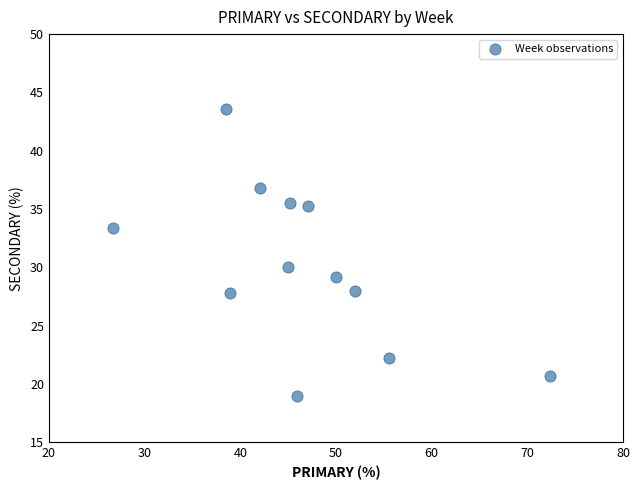

What is the average X value?

46.6